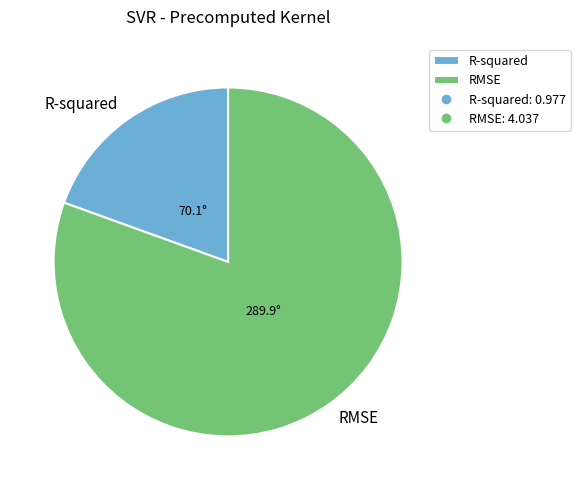

What is the majority slice?

RMSE